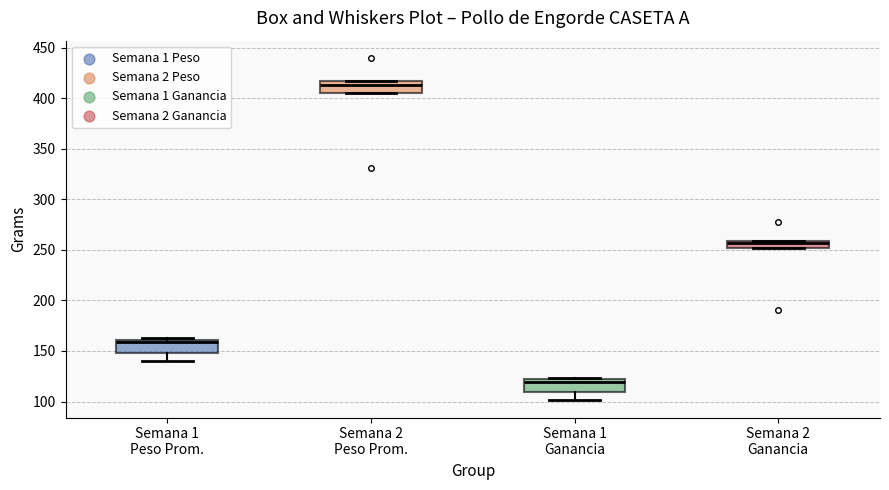

Where is the upper edge of the box for Semana 1 Peso Prom. on the y-axis? The values are not printed on the chart, so give them approximately, as read against the axis.

160